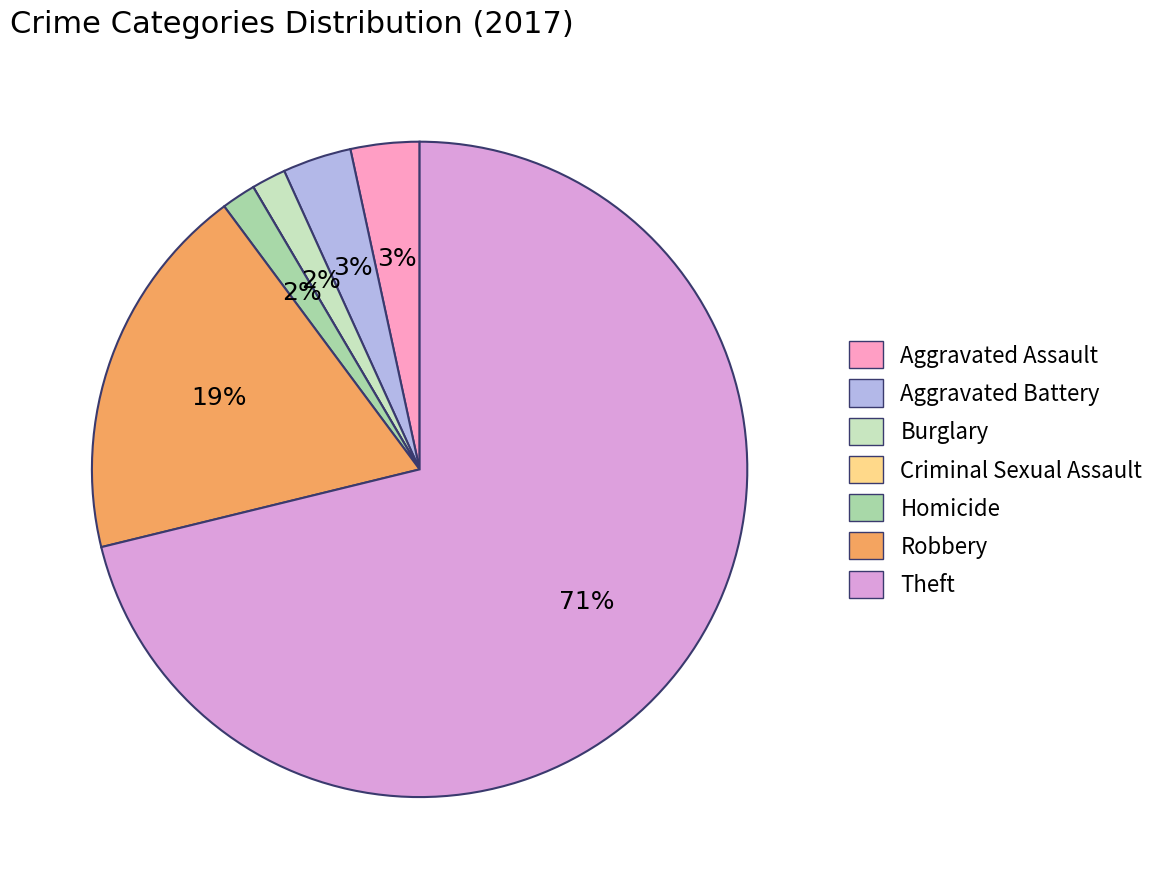

Between Aggravated Battery and Theft, which is larger?

Theft